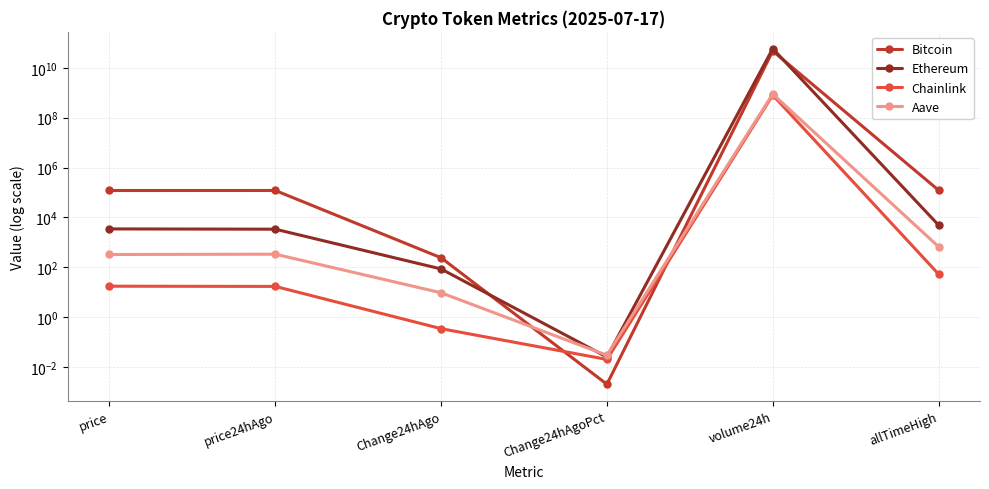

How many data points does each series have?

6